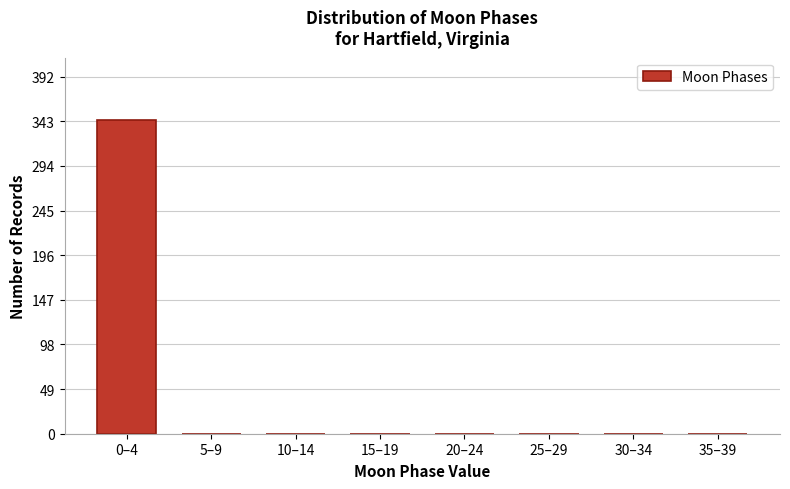

Reading right to left, extract all data points from this chart.

35–39=0	30–34=0	25–29=0	20–24=0	15–19=0	10–14=0	5–9=0	0–4=344